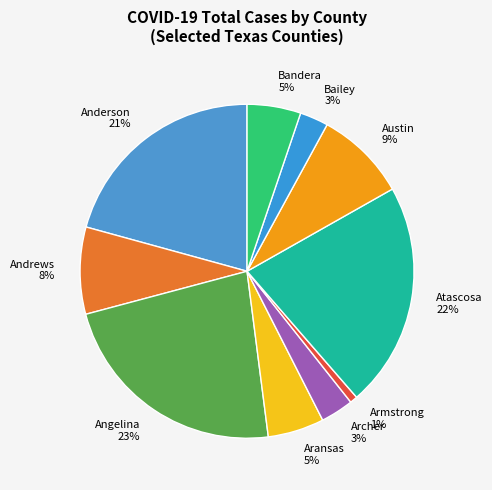

Do Bandera and Angelina together represent more than half of the pie?

No